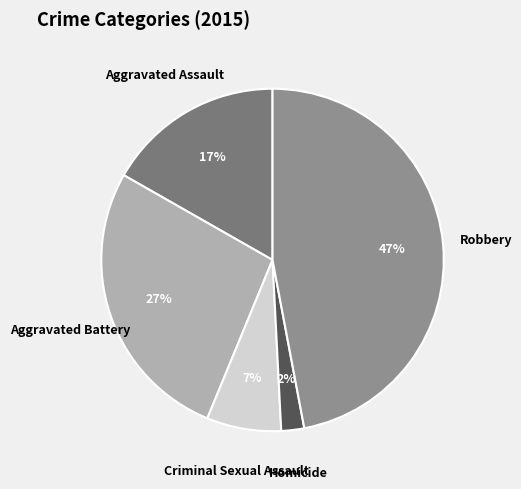

Between Robbery and Homicide, which is larger?

Robbery